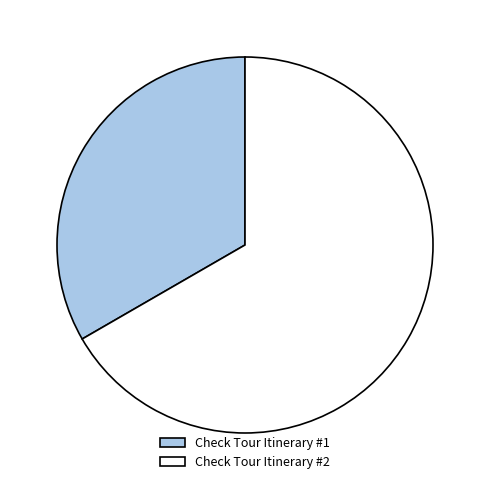

Which slice is the largest?

Check Tour Itinerary #2